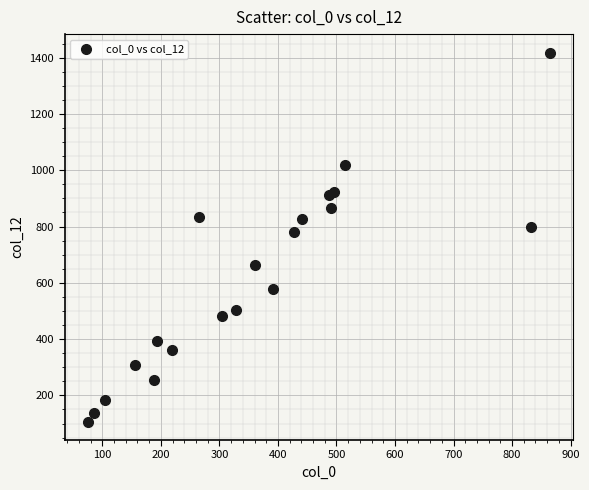

What Y value in the scatter plot is closest to 762?

782